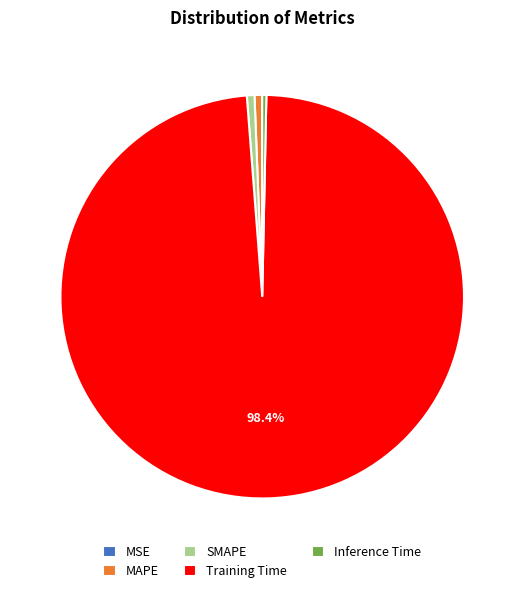

What is the majority slice?

Training Time